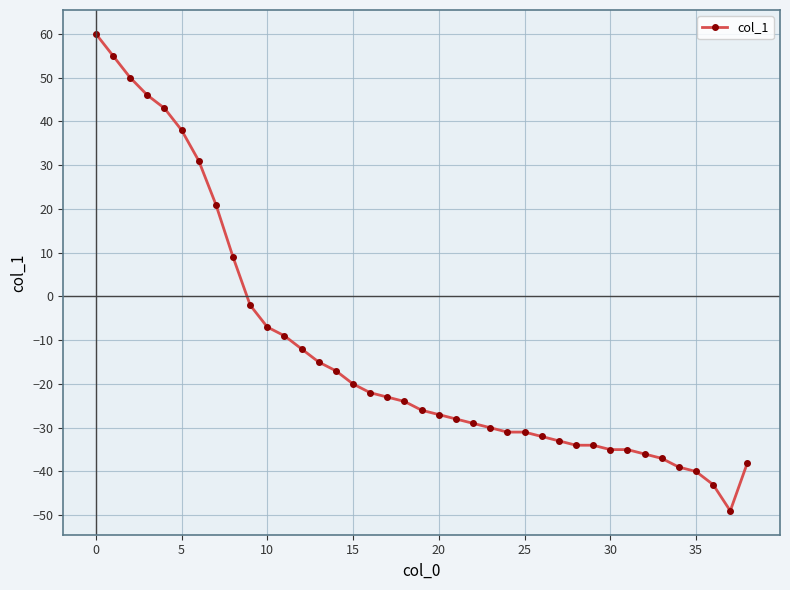

What is the greatest value displayed?

60